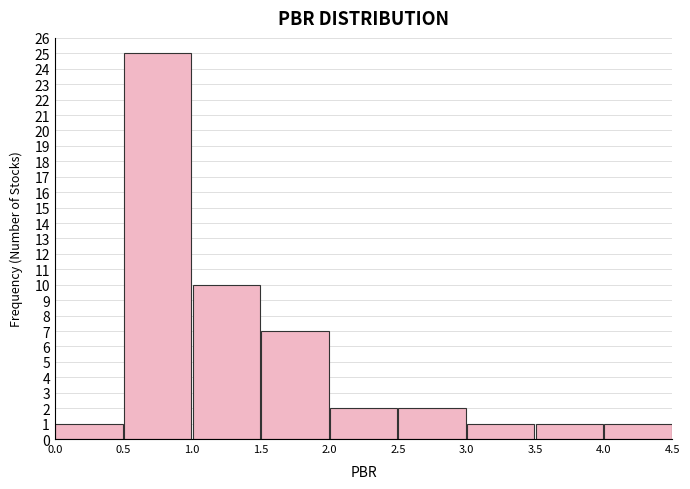

Reading left to right, transcribe this chart: for each bar, give the range it covers on the x-axis and its height. The values are not printed on the chart, so give them approximately, as read against the axis.

0.0 to 0.5: 1
0.5 to 1.0: 25
1.0 to 1.5: 10
1.5 to 2.0: 7
2.0 to 2.5: 2
2.5 to 3.0: 2
3.0 to 3.5: 1
3.5 to 4.0: 1
4.0 to 4.5: 1